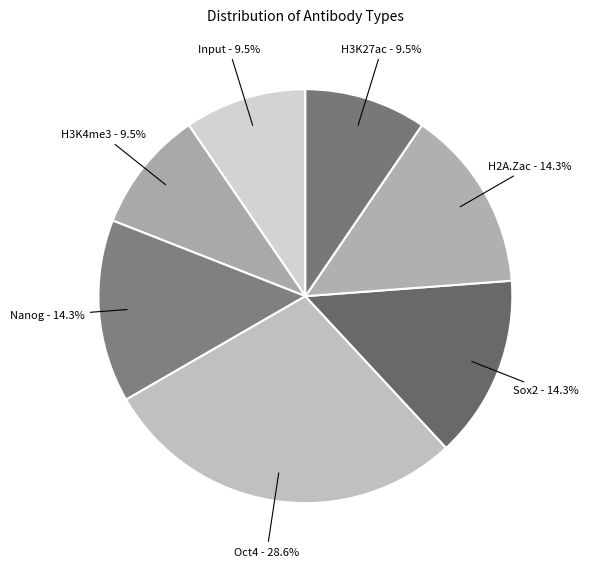

What is the largest slice in the pie chart?

Oct4